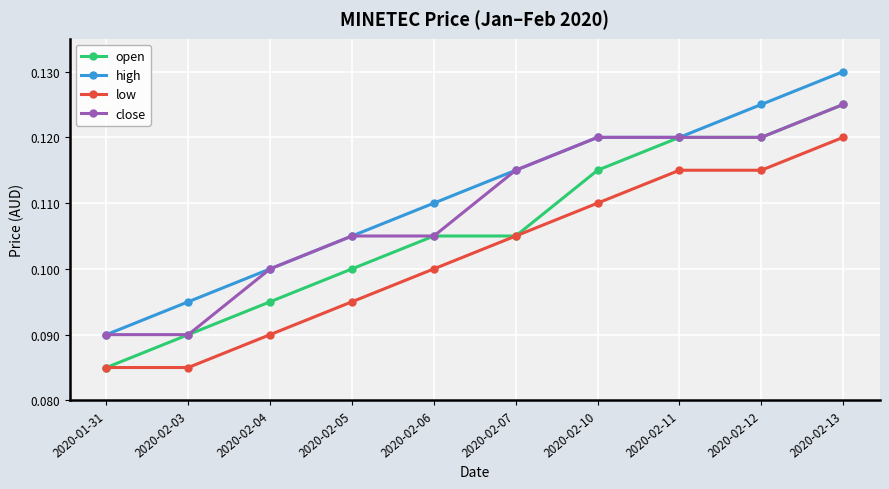

The open series shows 0.1 at 2020-02-05. True or false?

True